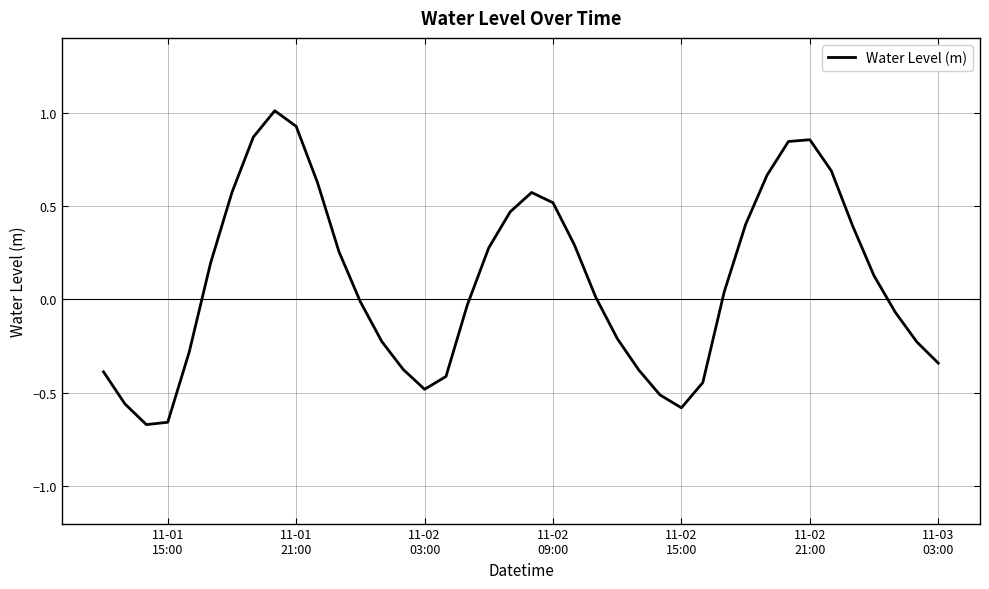

What is the difference between the maximum and minimum values?

1.7